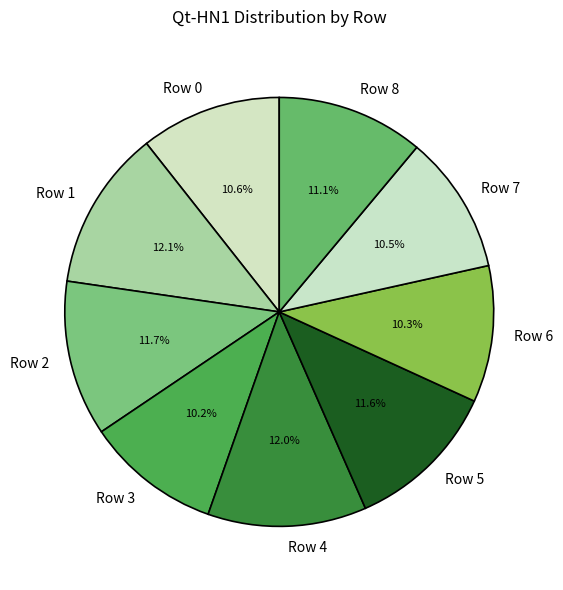

To the nearest percent, what is the difference between the Row 7 and Row 8 slice percentages?

1%